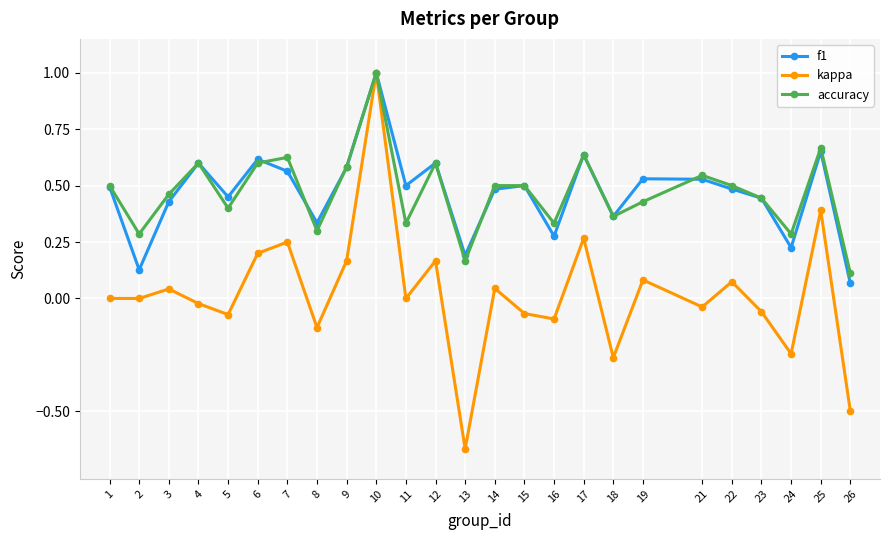

The value of accuracy at 13 is 0.1. True or false?

False